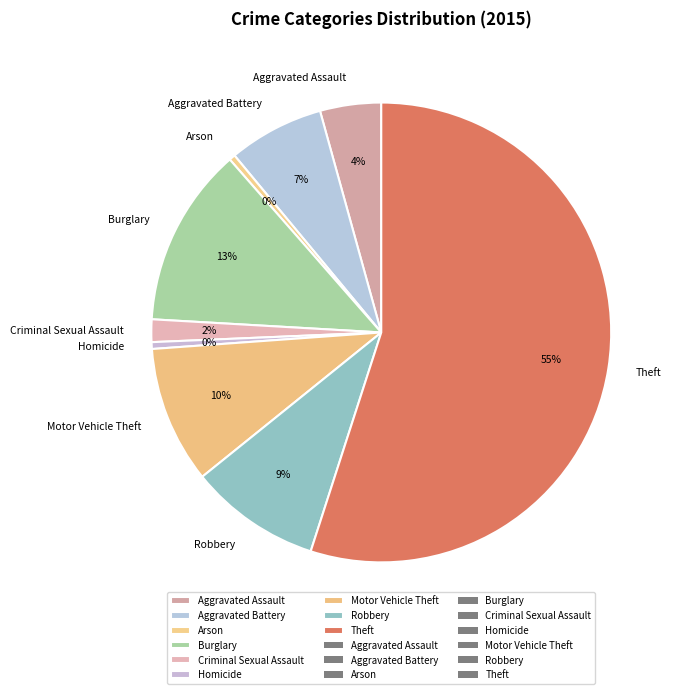

Is Arson the majority of the pie?

No